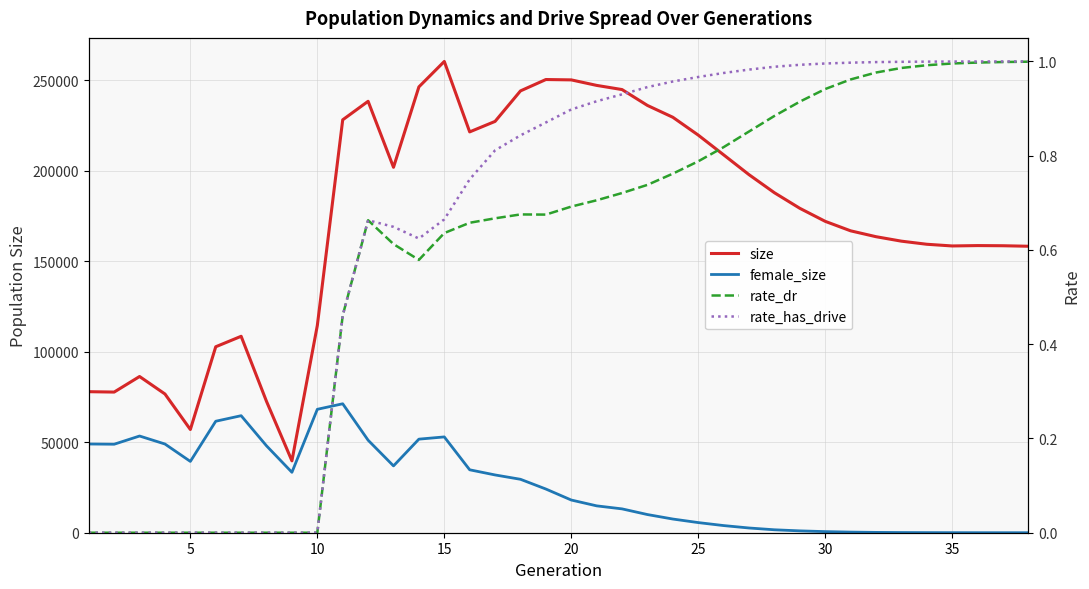

In rate_dr, how many points are lower than both neighbors (excluding endpoints)?

2